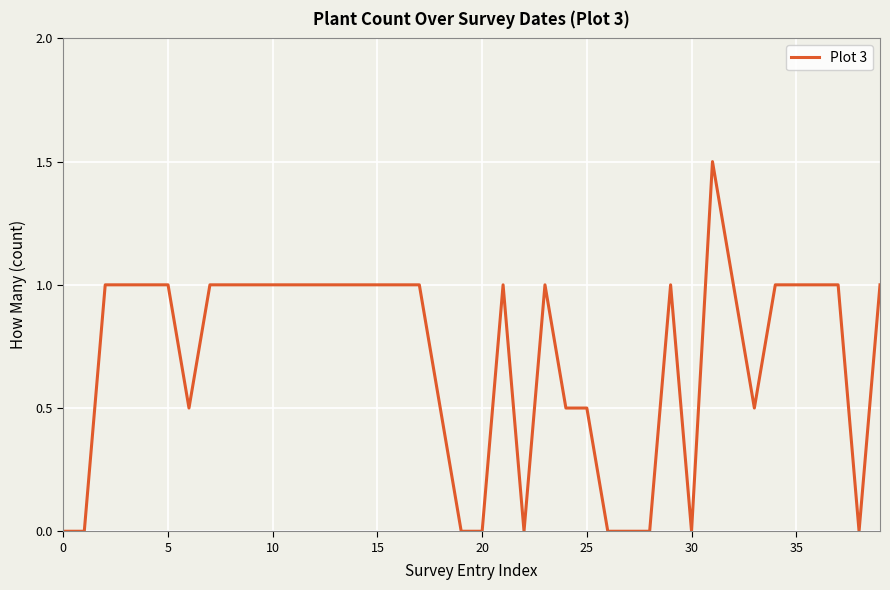

What is the difference between the maximum and minimum values?

1.5